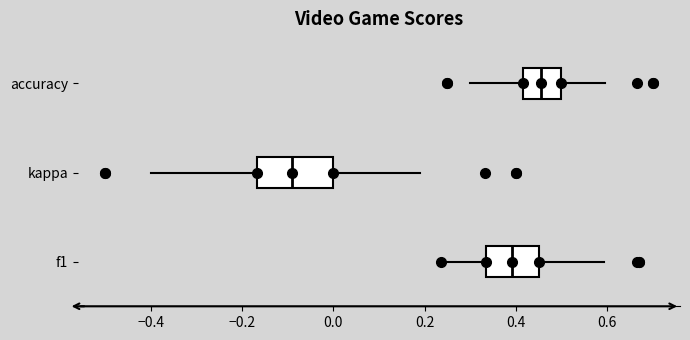

Where is the right edge of the box for f1 on the x-axis? The values are not printed on the chart, so give them approximately, as read against the axis.

0.46